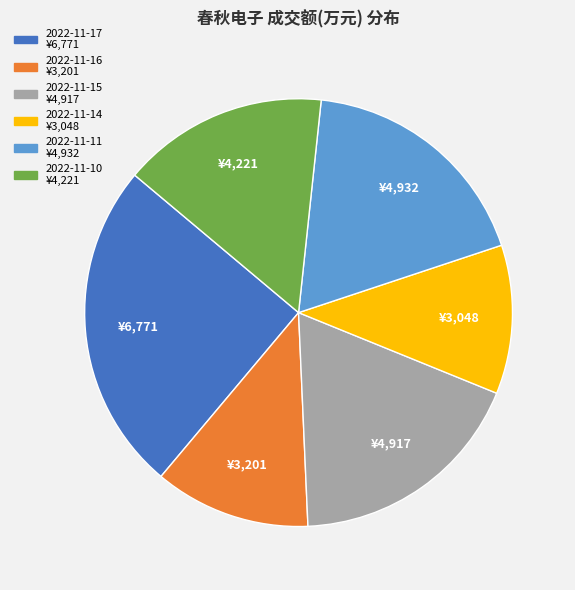

Approximately how many times larger is the value at 2022-11-16 compared to 2022-11-17?

0.5